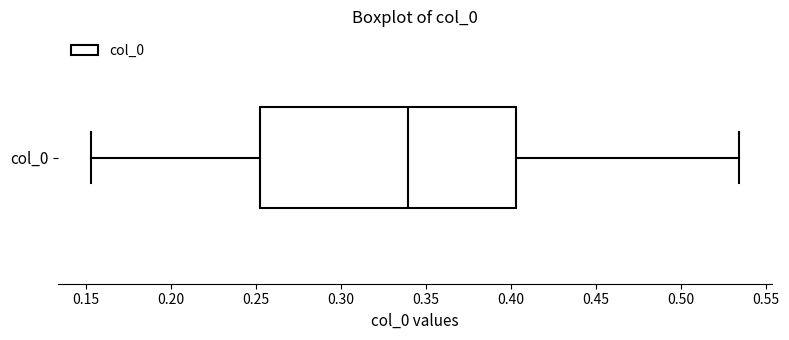

Where is the right edge of the box for col_0 on the x-axis? The values are not printed on the chart, so give them approximately, as read against the axis.

0.405